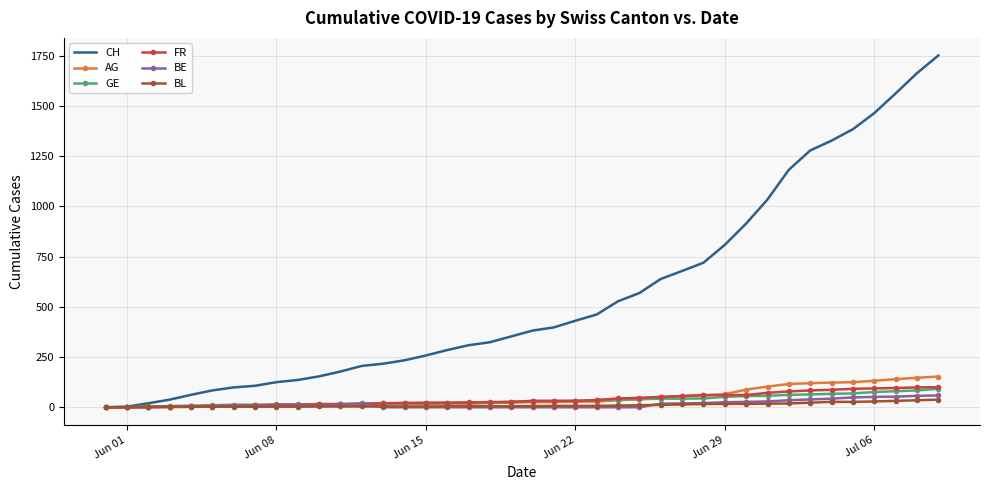

Which series has the largest total across all categories?

CH